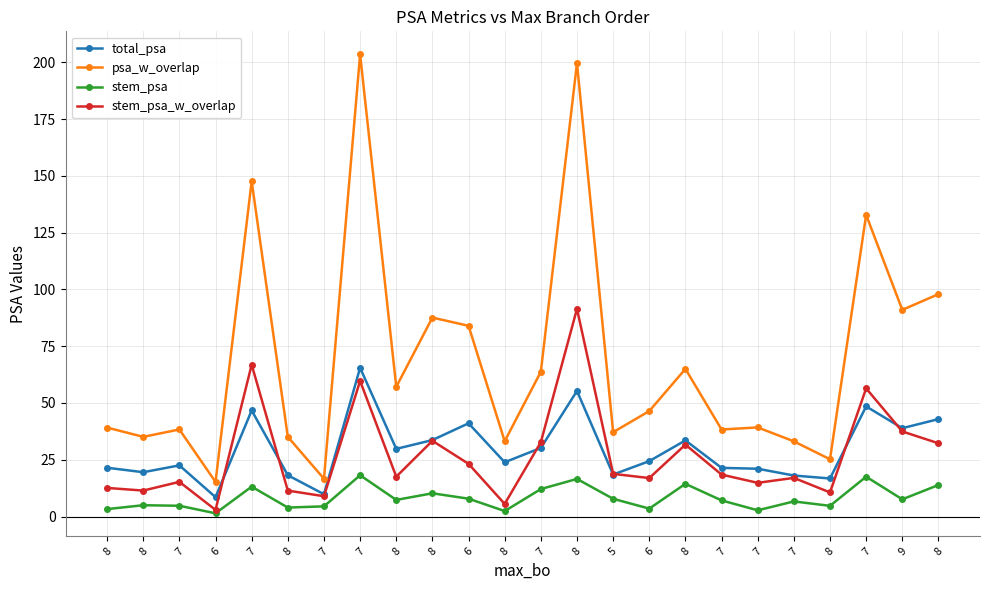

Which category has the lowest value in the psa_w_overlap series?

6